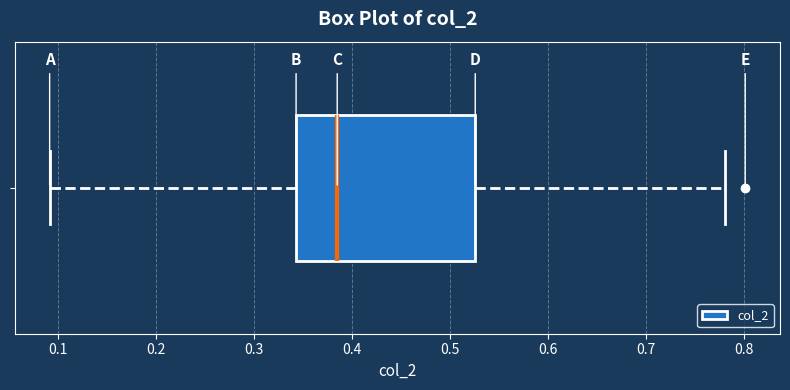

Read this box plot against the x-axis: the position of the median line, the range covered by the box, and the ends of both whiskers. The values are not printed on the chart, so give them approximately, as read against the axis.

median 0.38, box 0.34 to 0.53, whiskers 0.09 to 0.78